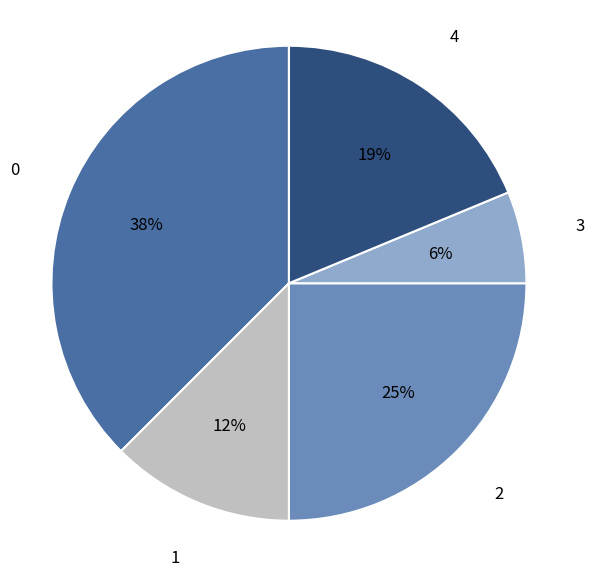

To the nearest percent, what portion does 2 represent?

25%